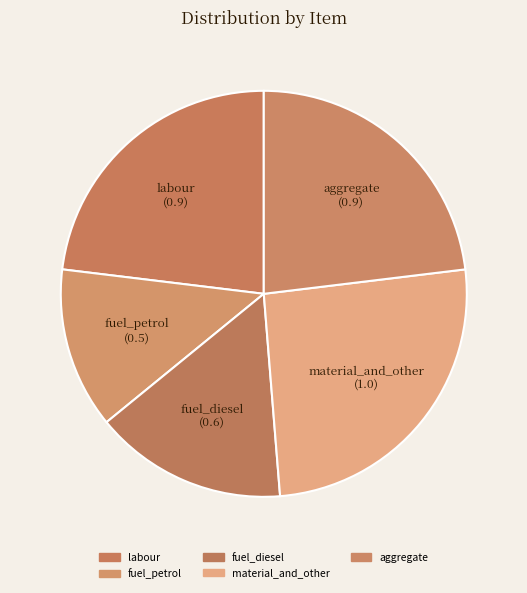

To the nearest percent, what percentage of the pie is fuel_petrol?

13%